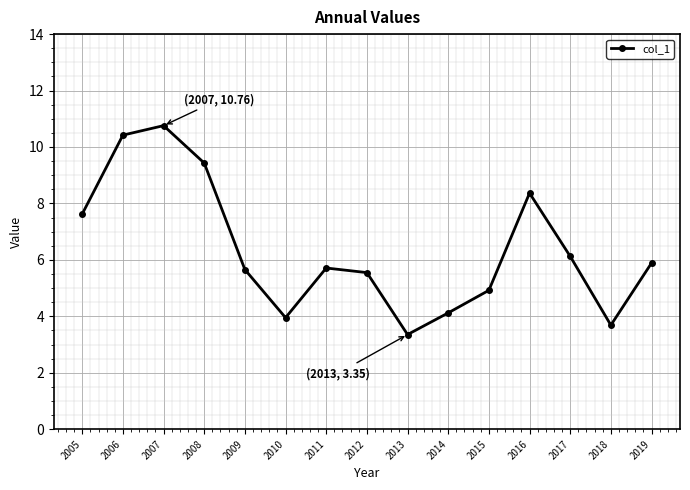

What is the difference between the second highest and second lowest values?

6.7